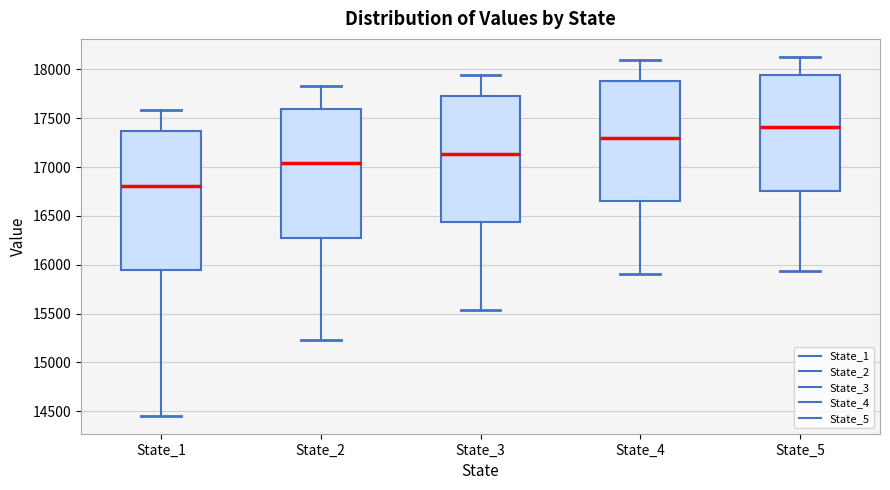

Reading left to right, transcribe this box plot: for each box, give where its median line is, the range the box spans, and where its two whiskers end, as read against the y-axis. The values are not printed on the chart, so give them approximately, as read against the axis.

State_1: median 16800, box 15950 to 17350, whiskers 14450 to 17600
State_2: median 17050, box 16300 to 17600, whiskers 15250 to 17850
State_3: median 17150, box 16450 to 17750, whiskers 15550 to 17950
State_4: median 17300, box 16650 to 17900, whiskers 15900 to 18100
State_5: median 17400, box 16750 to 17950, whiskers 15950 to 18150